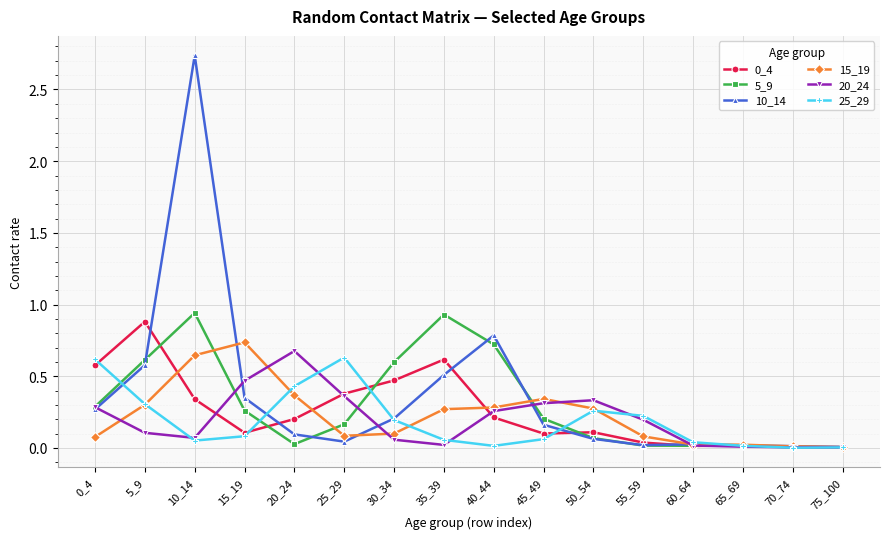

True or false: 20_24 has more than 0 points higher than both neighbors.

True